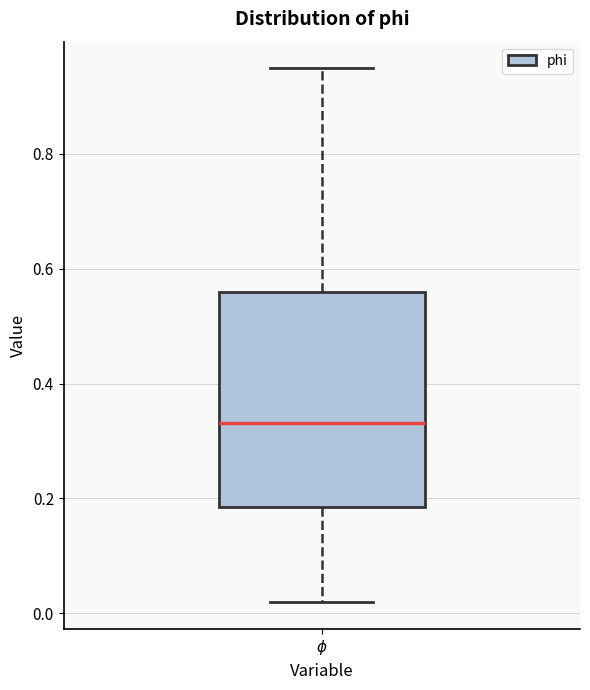

Transcribe this box plot: give where the median line is, the range the box spans, and where the two whiskers end, as read against the y-axis. The values are not printed on the chart, so give them approximately, as read against the axis.

median 0.34, box 0.18 to 0.56, whiskers 0.02 to 0.94